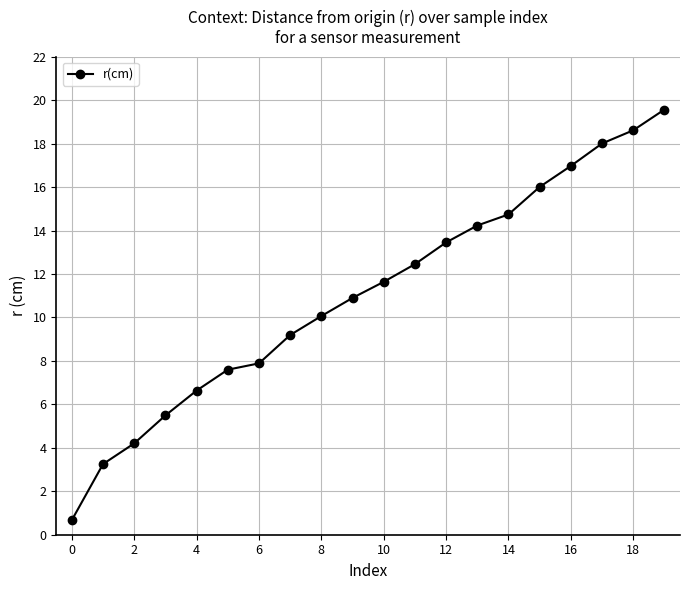

Reading right to left, transcribe all the data shown in this chart.

19.6	18.6	18.0	17.0	16.0	14.7	14.2	13.5	12.5	11.6	10.9	10.1	9.2	7.9	7.6	6.6	5.5	4.2	3.3	0.7